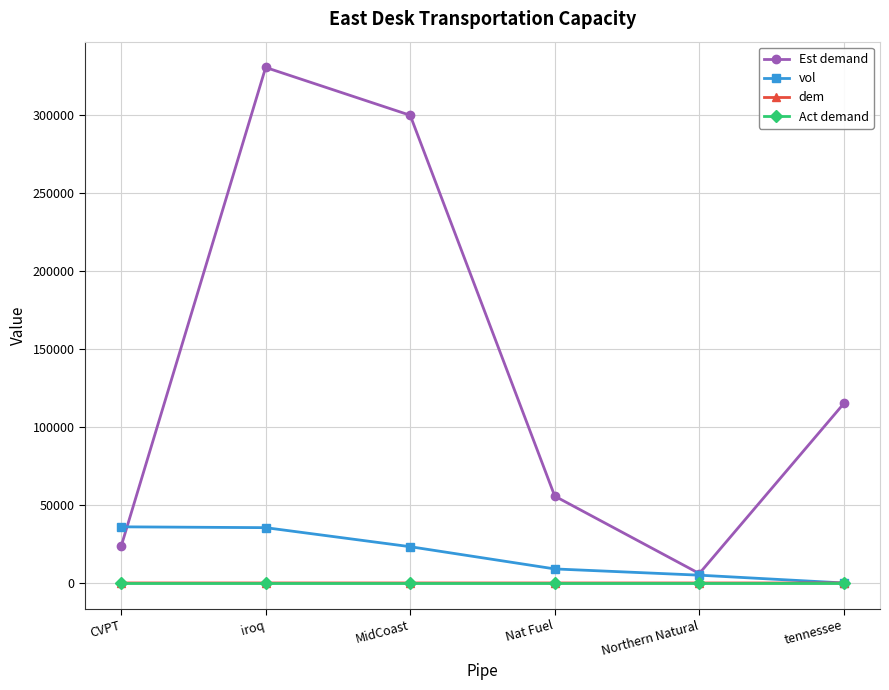

True or false: dem has more than 2 interior local peaks.

False